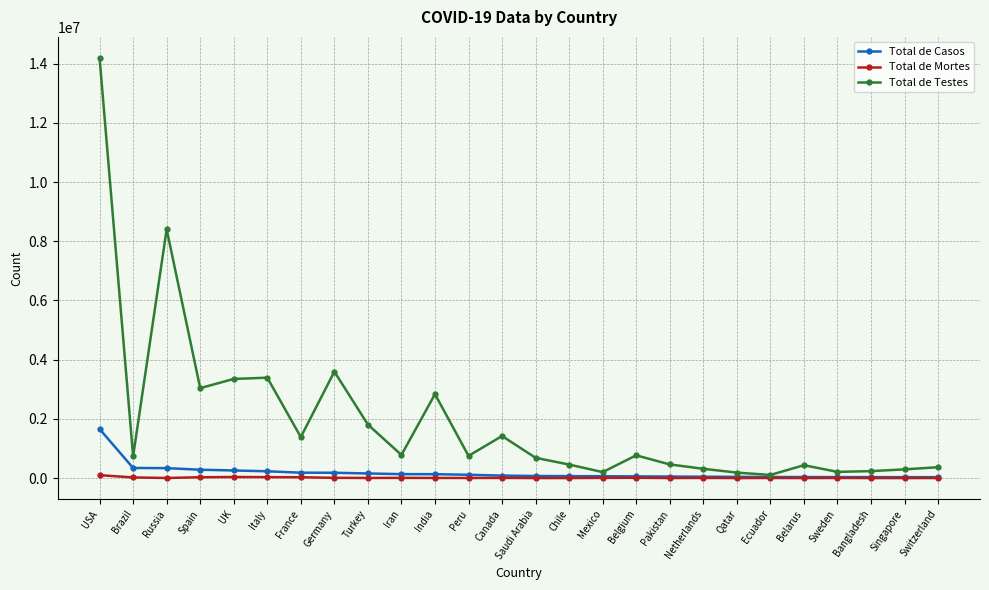

How many data points in Total de Testes are less than 750526?

13